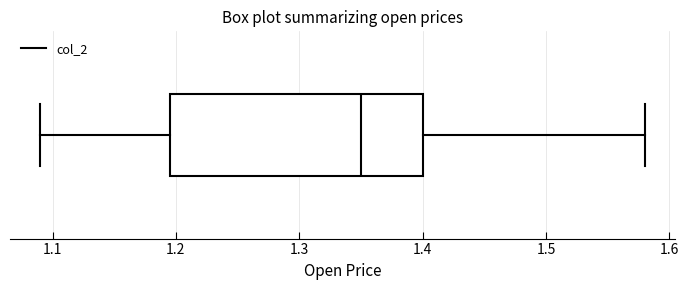

Transcribe this box plot: give where the median line is, the range the box spans, and where the two whiskers end, as read against the x-axis. The values are not printed on the chart, so give them approximately, as read against the axis.

median 1.35, box 1.20 to 1.40, whiskers 1.09 to 1.58